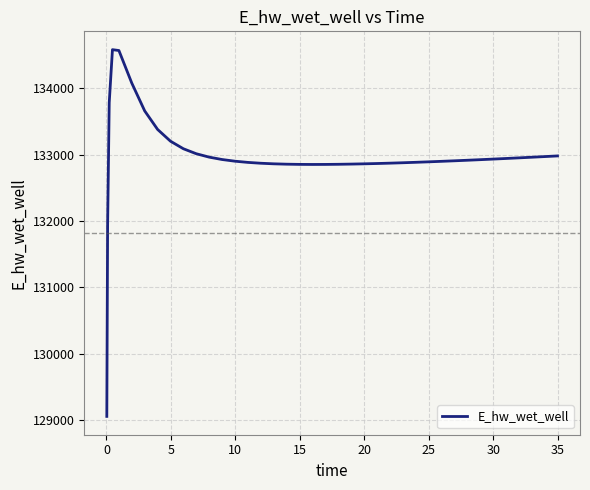

What is the difference between the maximum and second lowest values?

2644.4